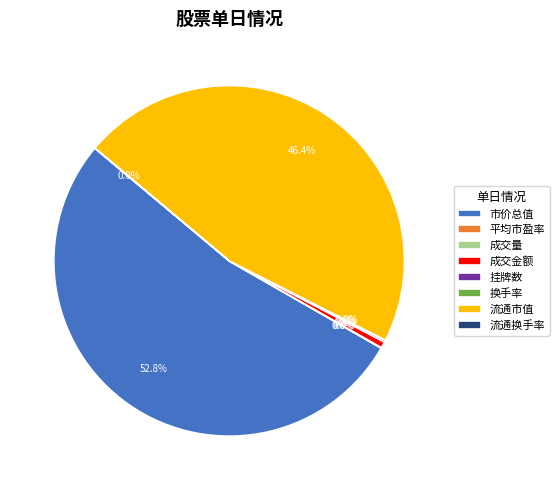

To the nearest percent, what portion does 流通市值 represent?

46%